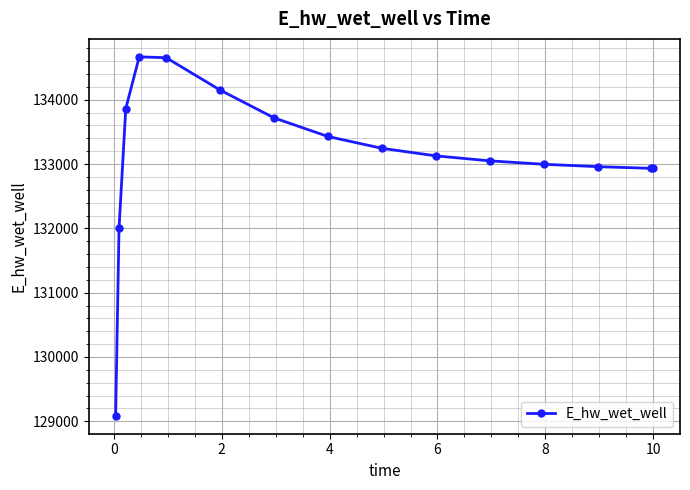

What is the value of the 2nd point from the left?

131997.9